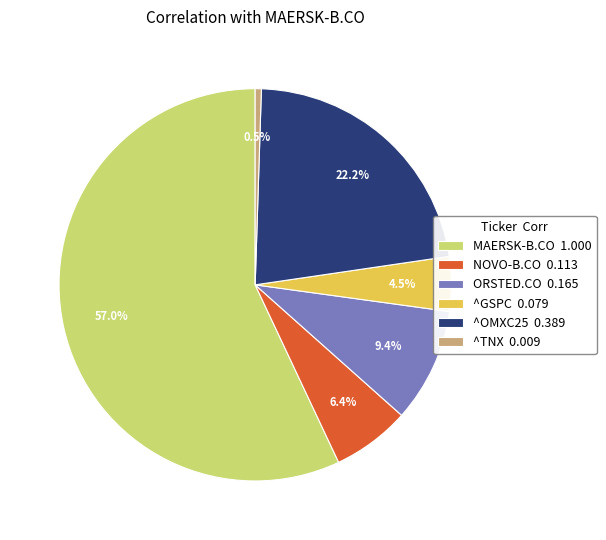

Rank the categories by value from highest to lowest.

MAERSK-B.CO, ^OMXC25, ORSTED.CO, NOVO-B.CO, ^GSPC, ^TNX